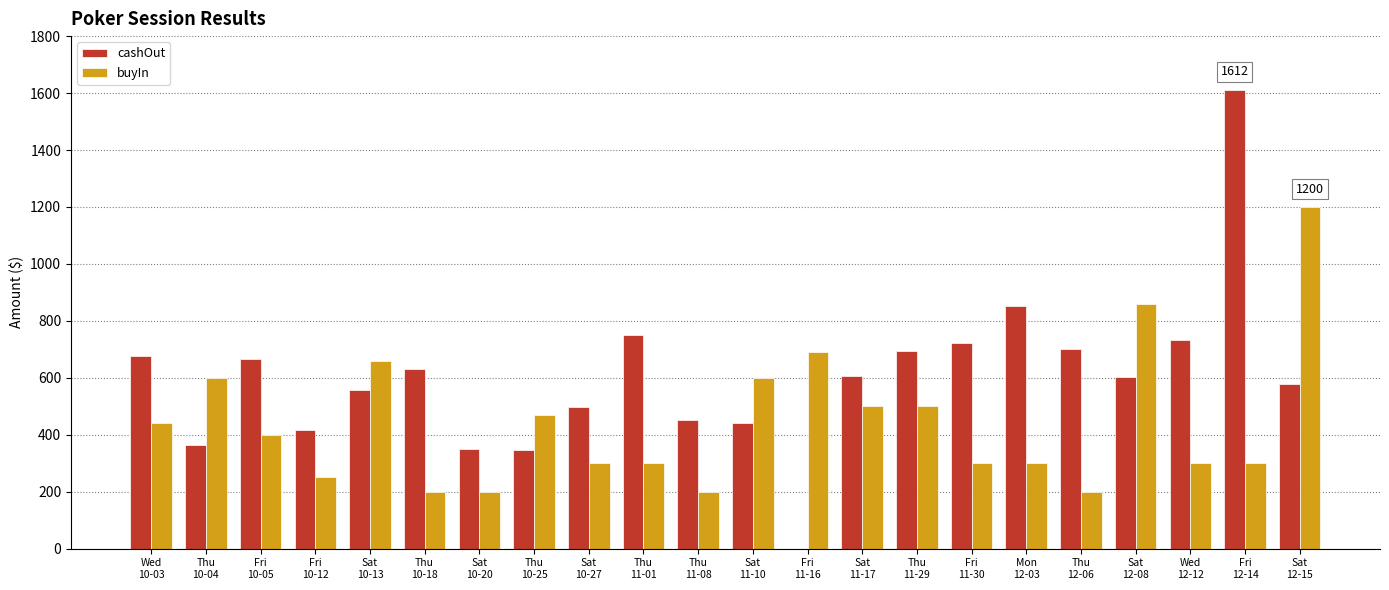

Which series has the largest total across all categories?

cashOut